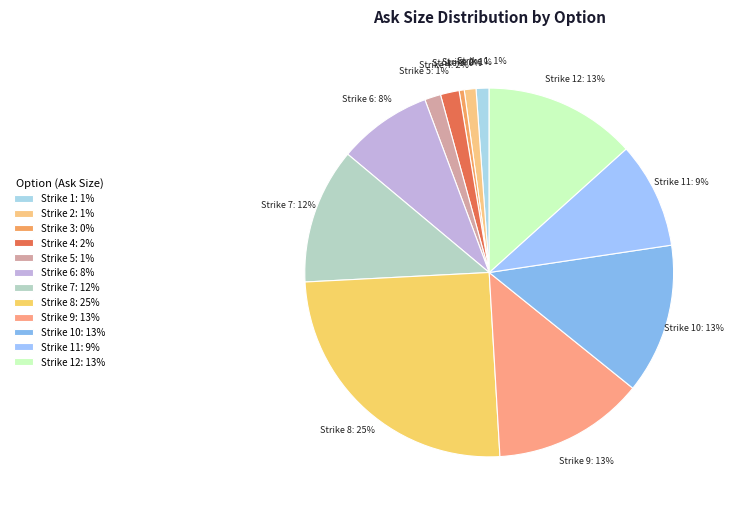

Which has a higher value, Strike 11: 9% or Strike 7: 12%?

Strike 7: 12%